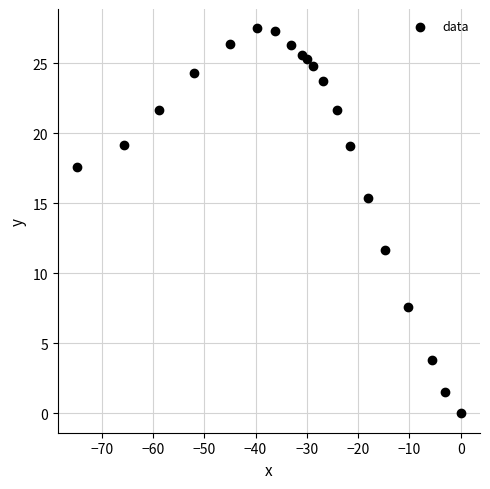

What is the range of Y values (max minus min)?

27.5